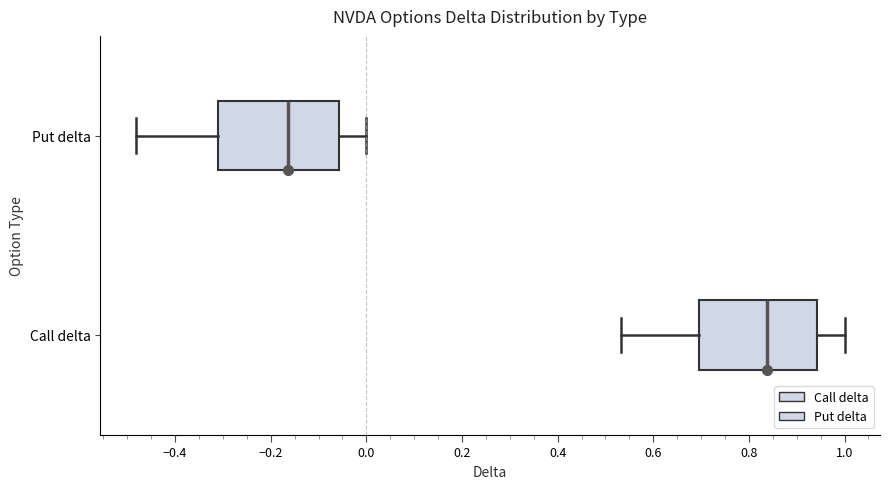

Where is the left edge of the box for Put delta on the x-axis? The values are not printed on the chart, so give them approximately, as read against the axis.

-0.32